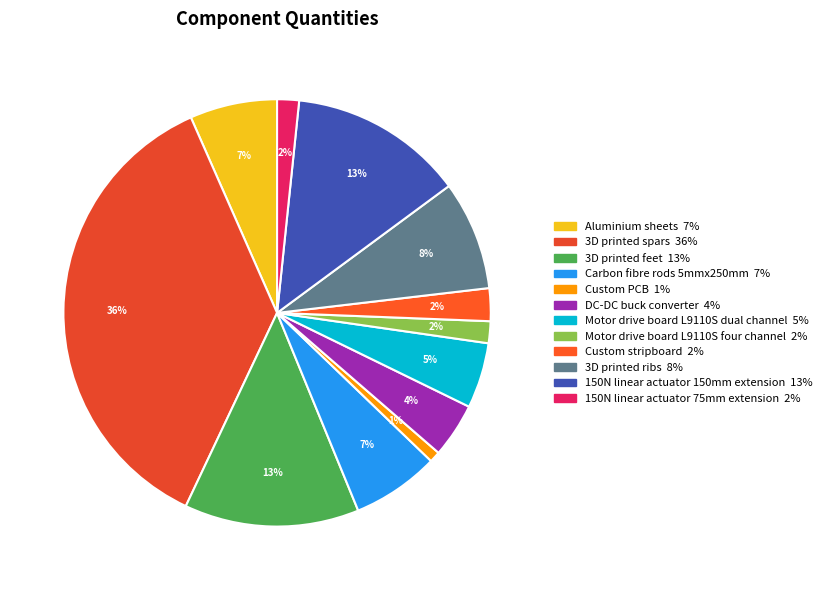

What percentage do Aluminium sheets and Custom PCB together represent?

7.4%